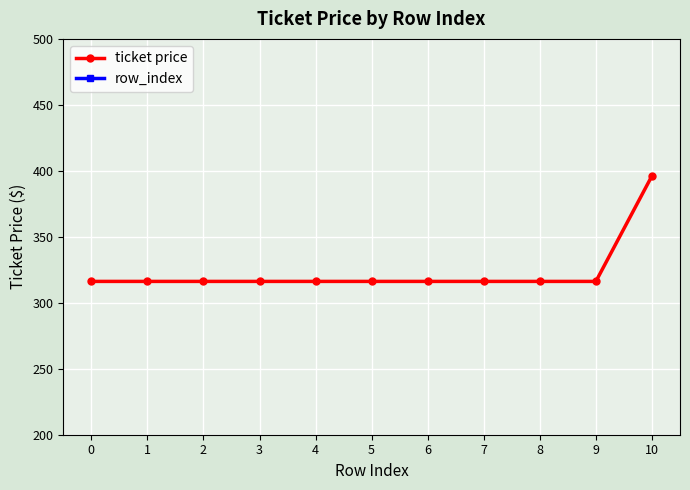

At which label does row_index reach its peak?

10